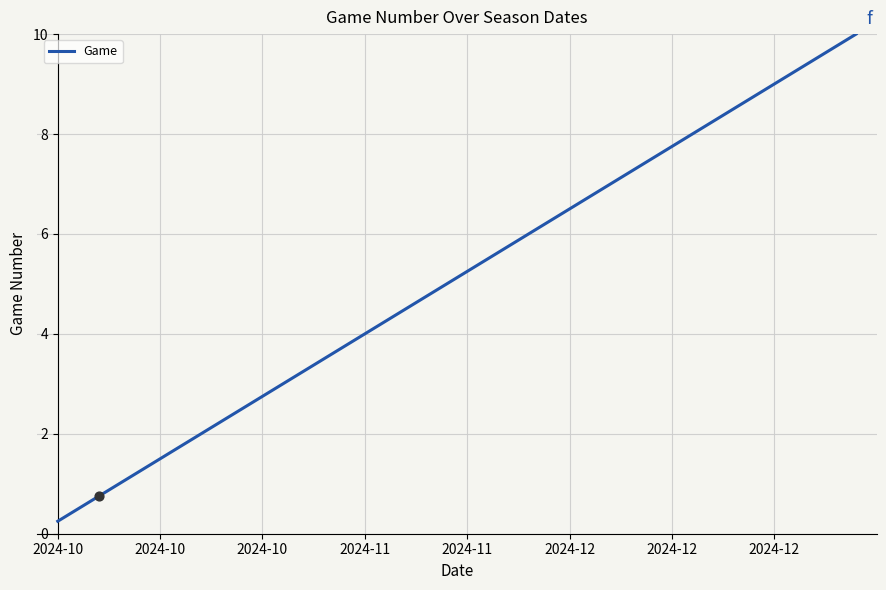

What is the greatest value displayed?

10.0